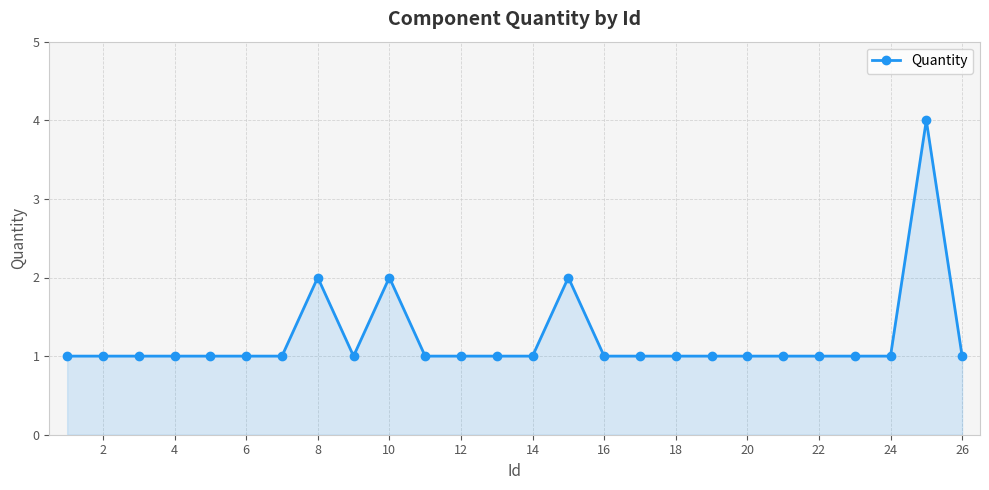

Reading left to right, extract all data points from this chart.

1	1	1	1	1	1	1	2	1	2	1	1	1	1	2	1	1	1	1	1	1	1	1	1	4	1